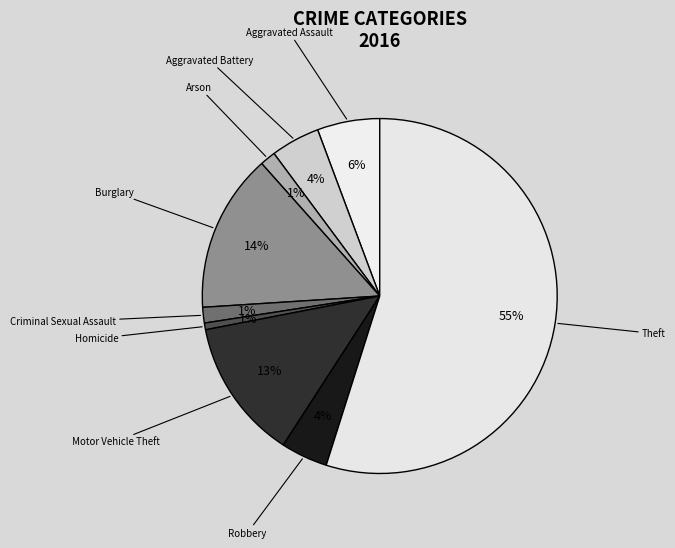

Which category accounts for the majority?

Theft